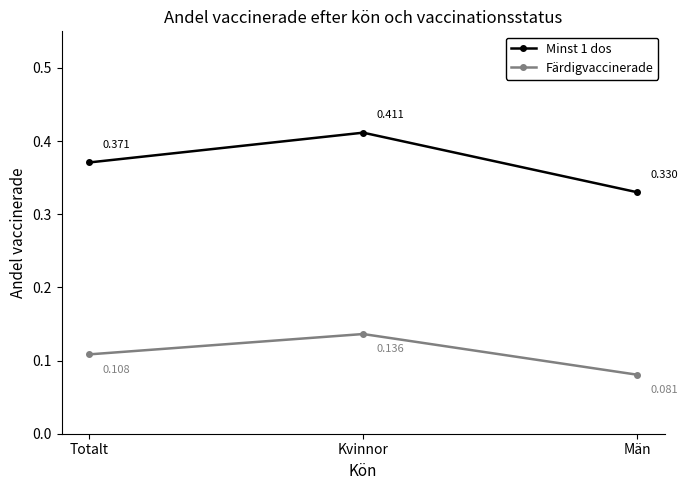

At which label is Minst 1 dos closest to 0?

Män